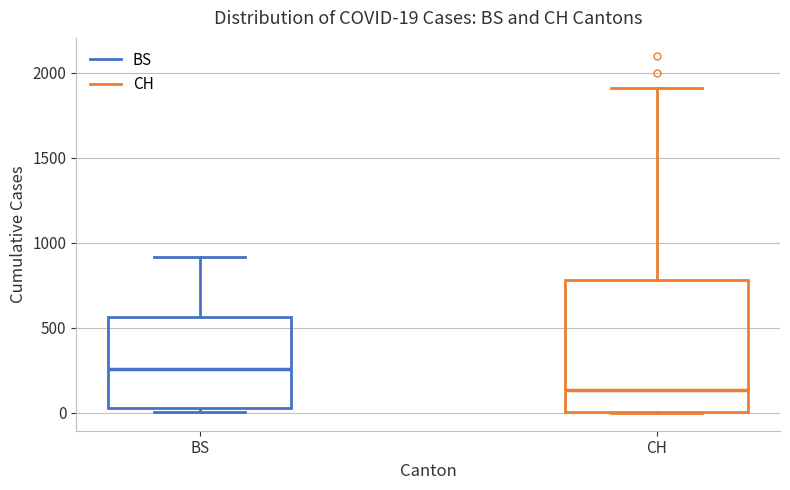

Which box's median line is the highest?

BS